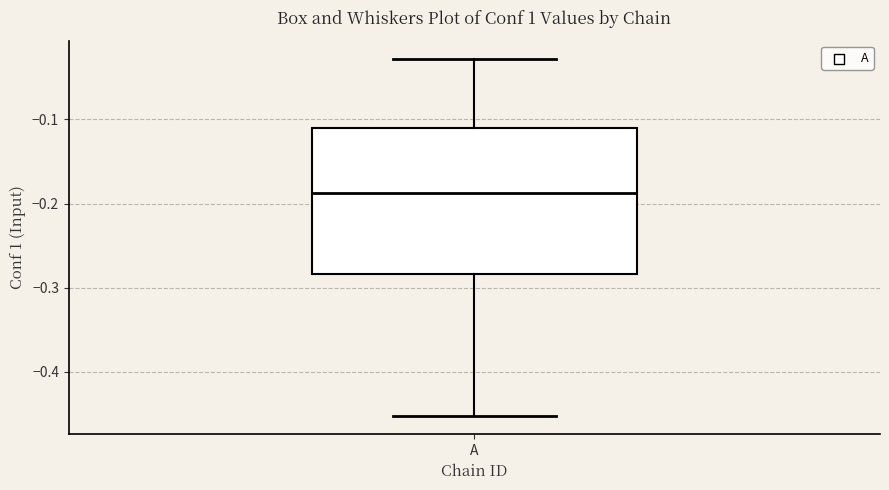

Read this box plot against the y-axis: the position of the median line, the range covered by the box, and the ends of both whiskers. The values are not printed on the chart, so give them approximately, as read against the axis.

median -0.19, box -0.28 to -0.11, whiskers -0.45 to -0.03